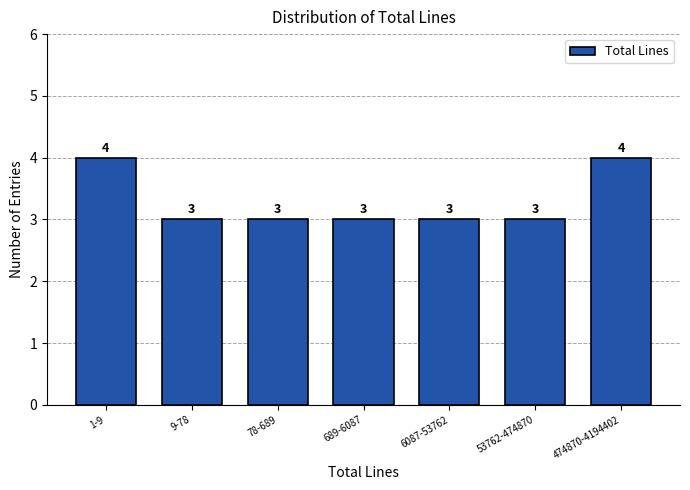

Reading left to right, list all the values displayed in this chart.

1-9=4	9-78=3	78-689=3	689-6087=3	6087-53762=3	53762-474870=3	474870-4194402=4